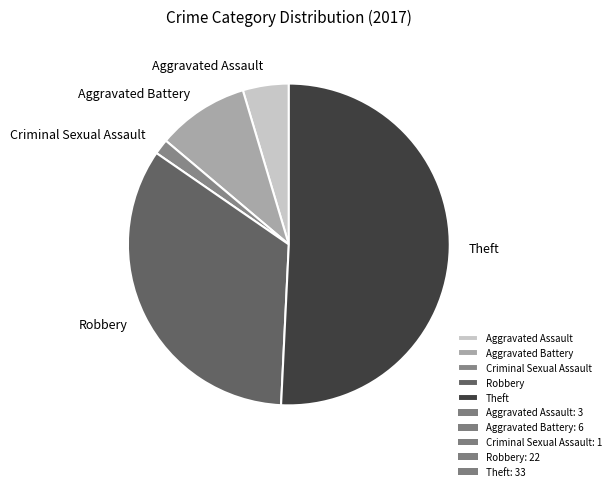

Do Aggravated Assault and Aggravated Battery together represent more than half of the pie?

No